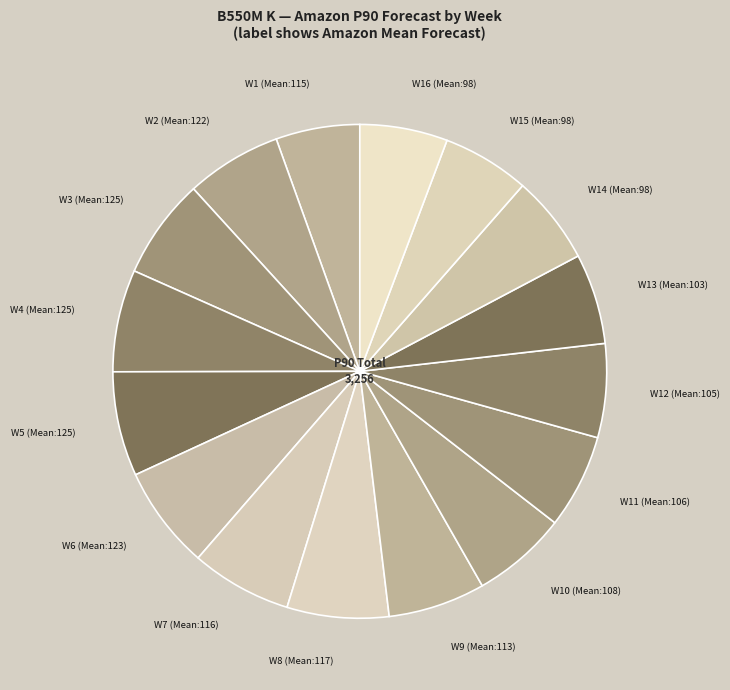

Combined, do W13 (Mean:103) and W10 (Mean:108) account for over 50%?

No